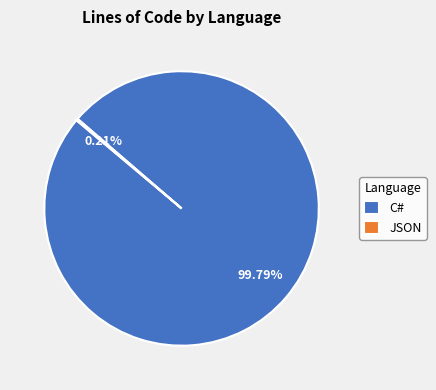

Is there any slice that represents more than half of the pie?

Yes